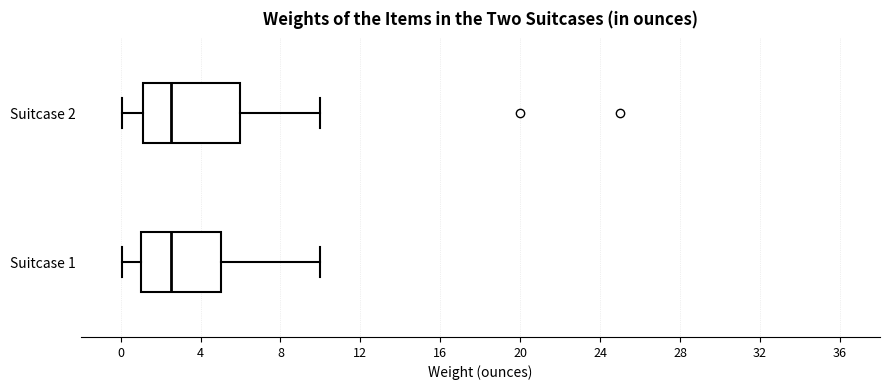

Reading bottom to top, transcribe this box plot: for each box, give where its median line is, the range the box spans, and where its two whiskers end, as read against the x-axis. The values are not printed on the chart, so give them approximately, as read against the axis.

Suitcase 1: median 2.5, box 1.0 to 5.0, whiskers 0.0 to 10.0
Suitcase 2: median 2.5, box 1.0 to 6.0, whiskers 0.0 to 10.0